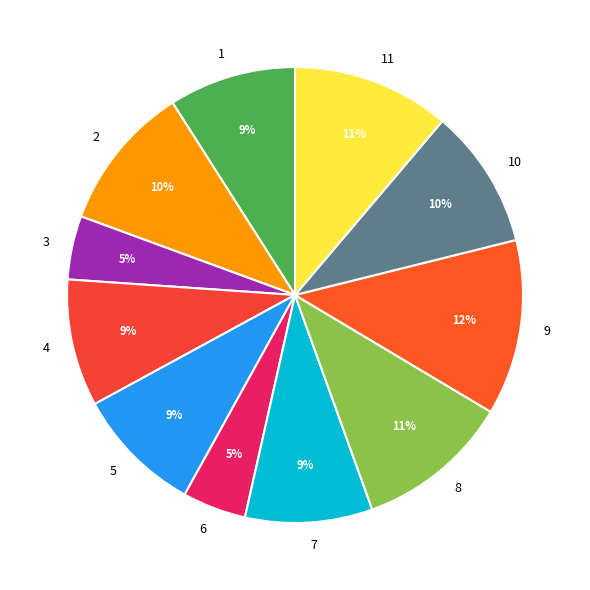

What percentage is the 11 slice, to the nearest percent?

11%